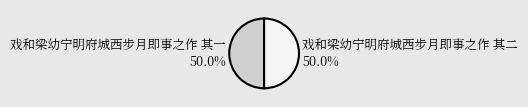

How many slices are in this pie chart?

2